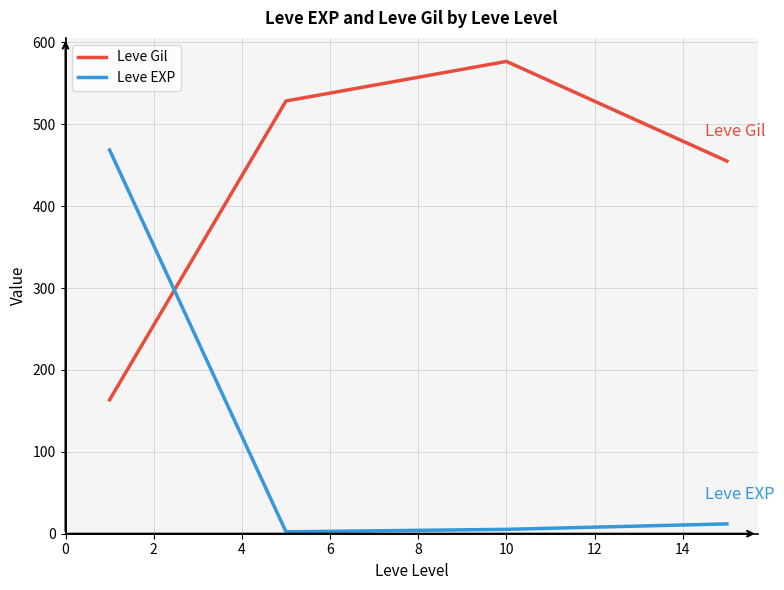

What is the difference between the maximum and minimum values in the Leve EXP series?

466.2